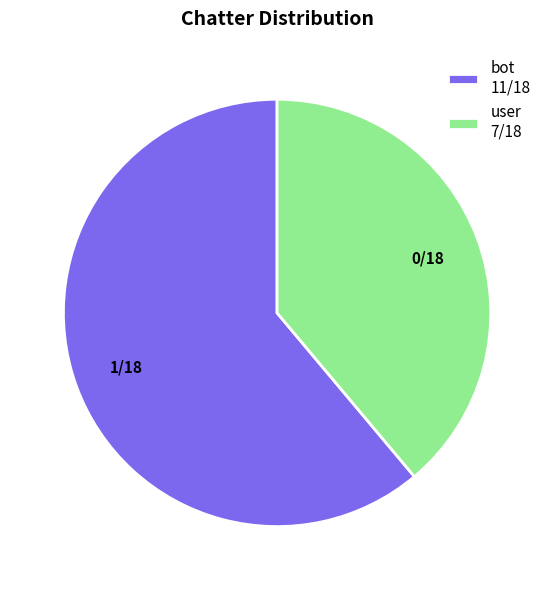

Which has a higher value, bot or user?

bot